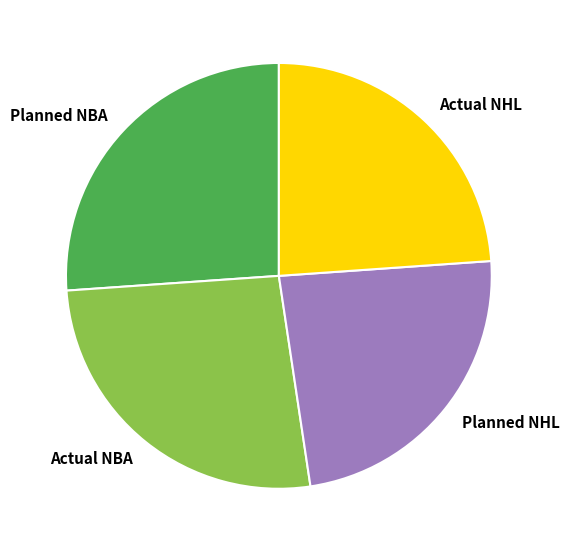

Between Planned NBA and Actual NHL, which is larger?

Planned NBA